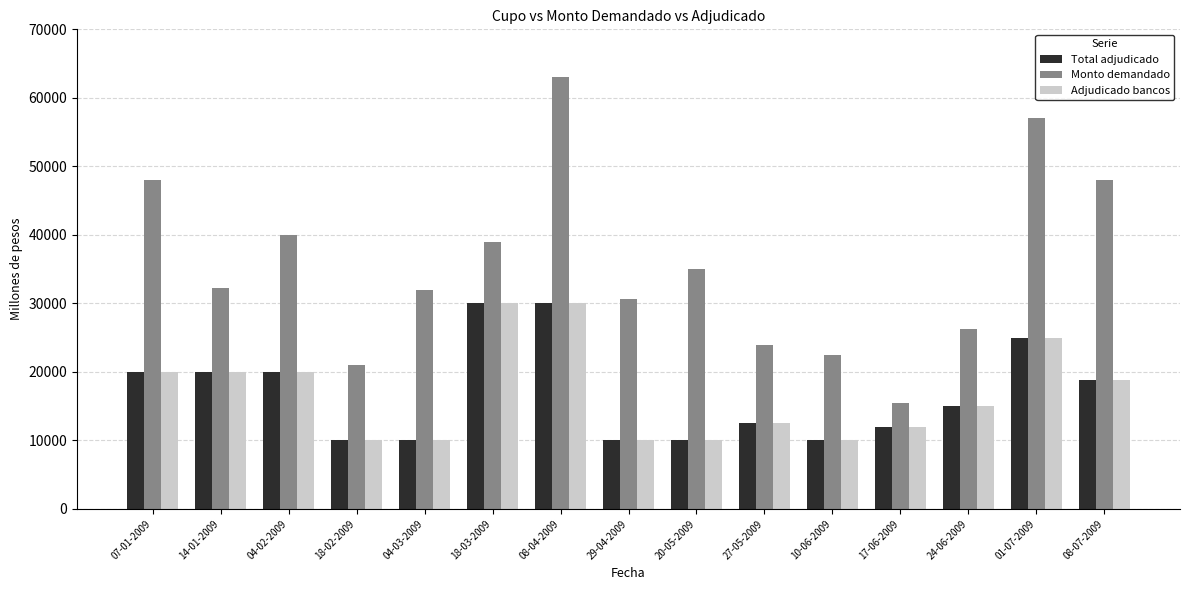

What is the difference between the highest and lowest values at 18-02-2009?

11000